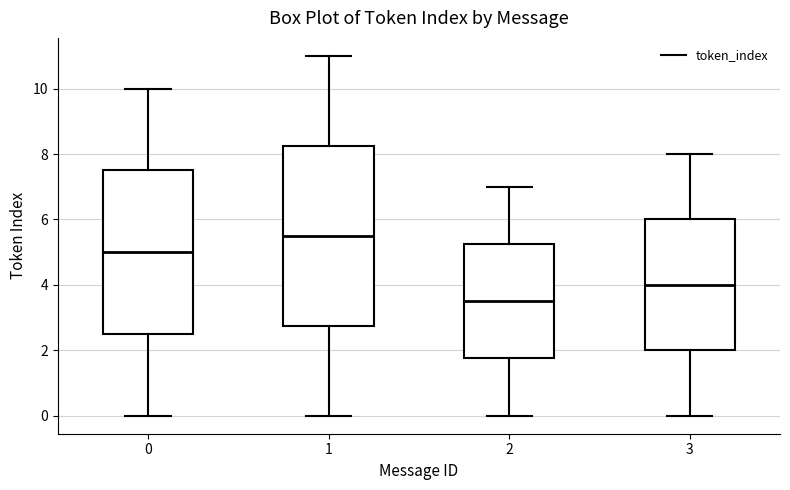

Where is the lower edge of the box at x = 2 on the y-axis? The values are not printed on the chart, so give them approximately, as read against the axis.

1.8